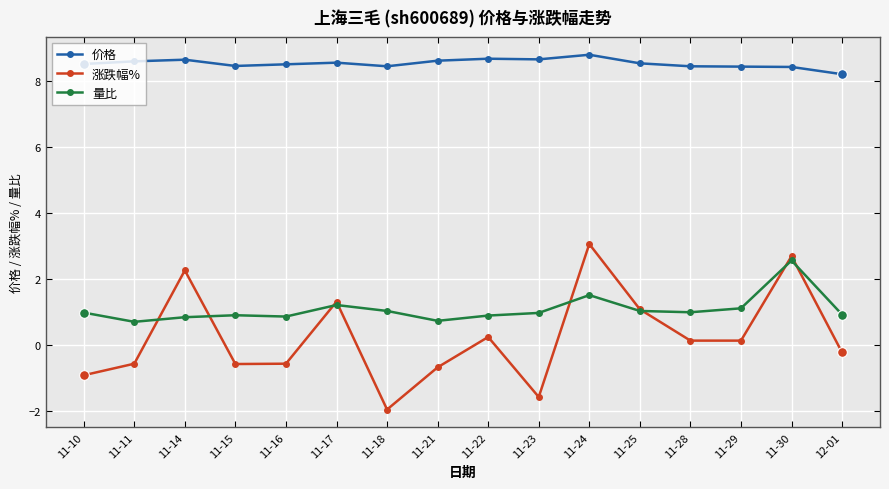

After their last crossing, which series has the higher values: 涨跌幅% or 量比?

量比